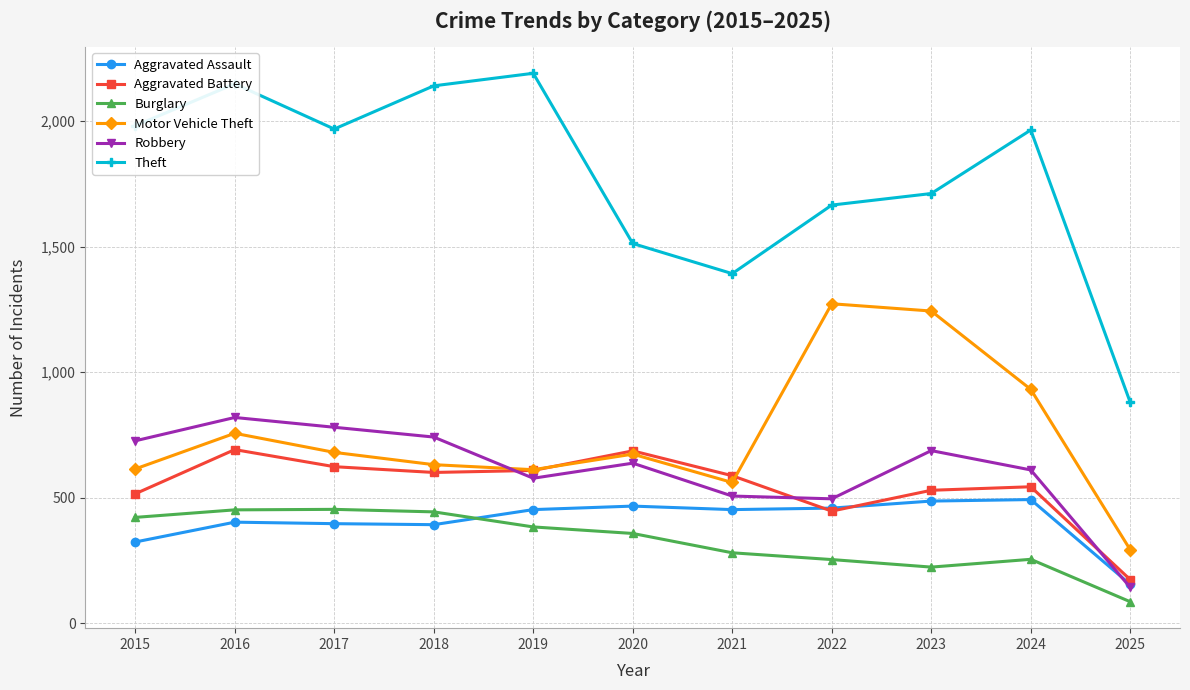

What is the lowest value of the Robbery series?

142